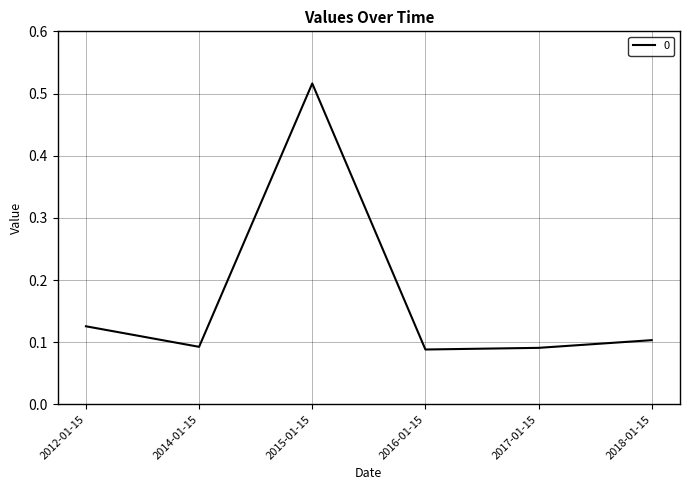

Does the chart display data point markers on the line(s)?

No